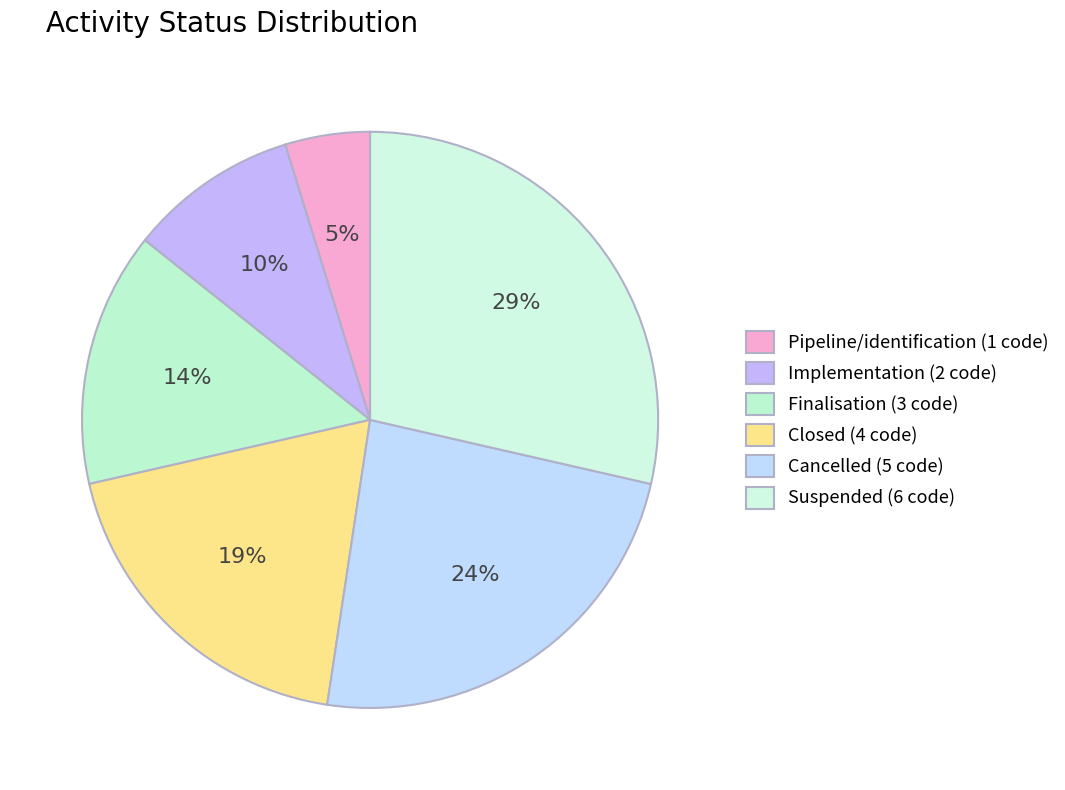

Which slice is the smallest?

Pipeline/identification